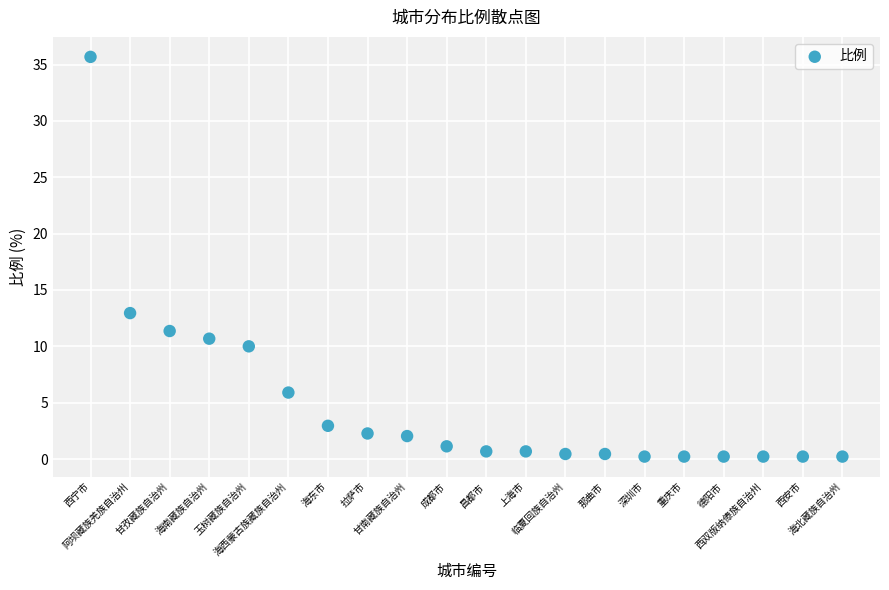

What is the range of Y values (max minus min)?

35.5